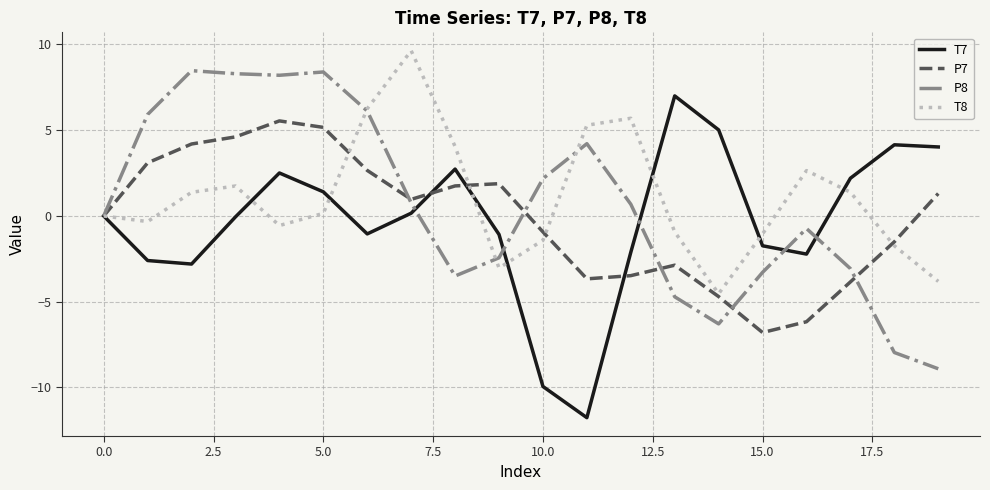

Which series has the widest spread of values?

T7